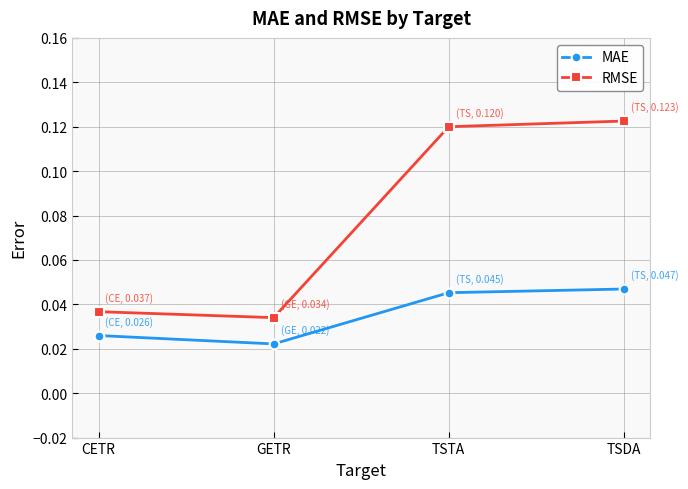

How many lines are shown in the chart?

2